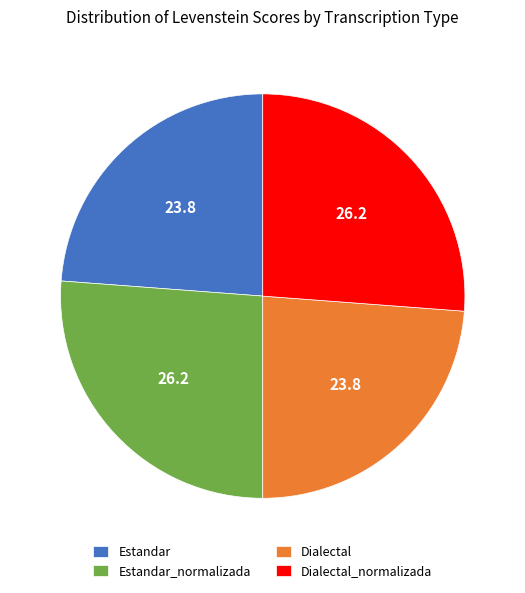

The Estandar_normalizada slice represents 26% of the pie. True or false?

True